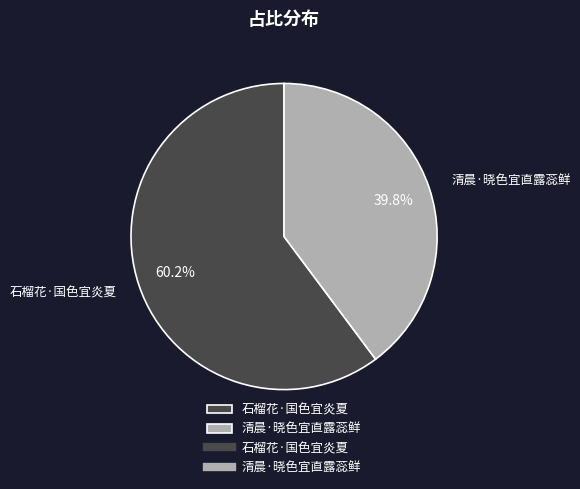

What is the majority slice?

石榴花·国色宜炎夏